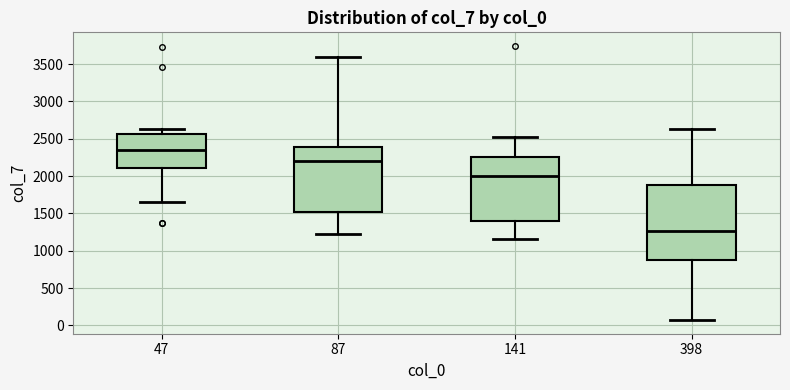

Comparing the boxes themselves (not the whiskers), which one is the tallest?

398